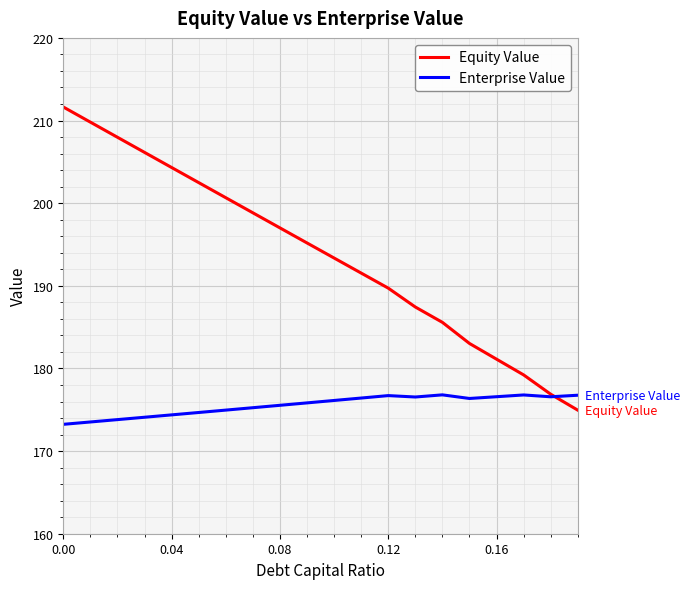

What is the highest value of the Equity Value series?

211.6